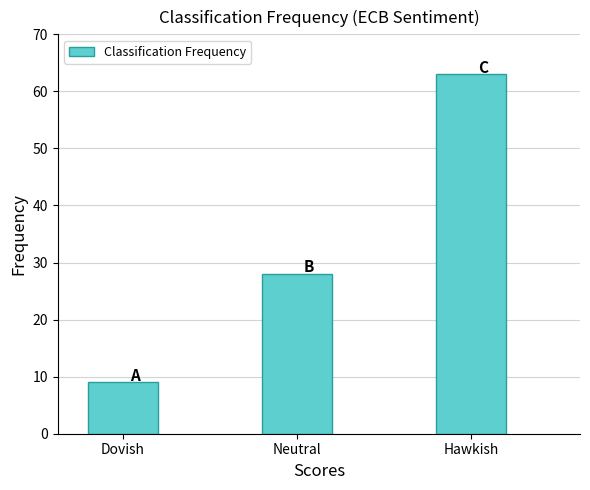

Reading right to left, transcribe all the data shown in this chart.

63	28	9